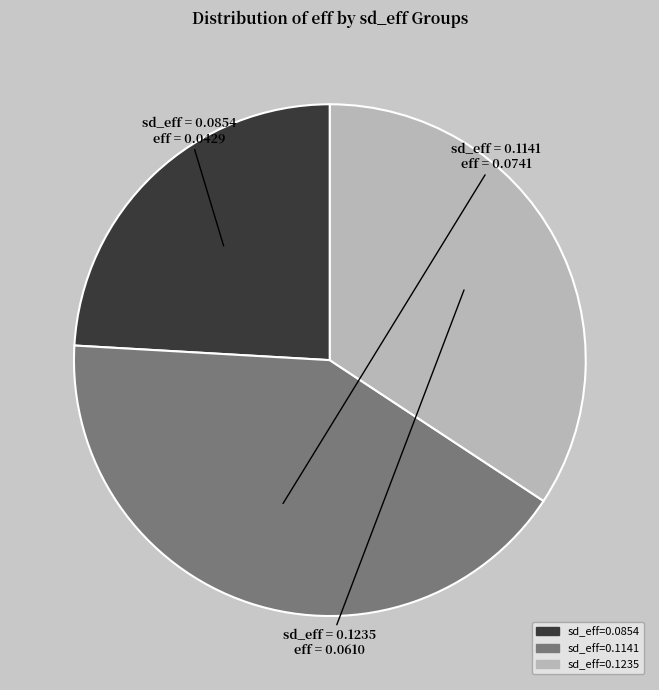

Between sd_eff=0.1141 and sd_eff=0.1235, which is larger?

sd_eff=0.1141